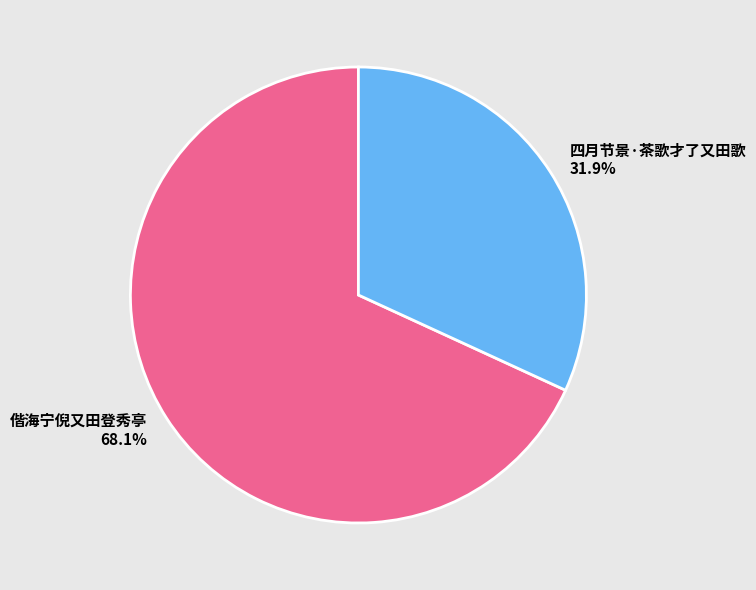

What is the total percentage of 偕海宁倪又田登秀亭 and 四月节景·茶歌才了又田歌?

100.0%